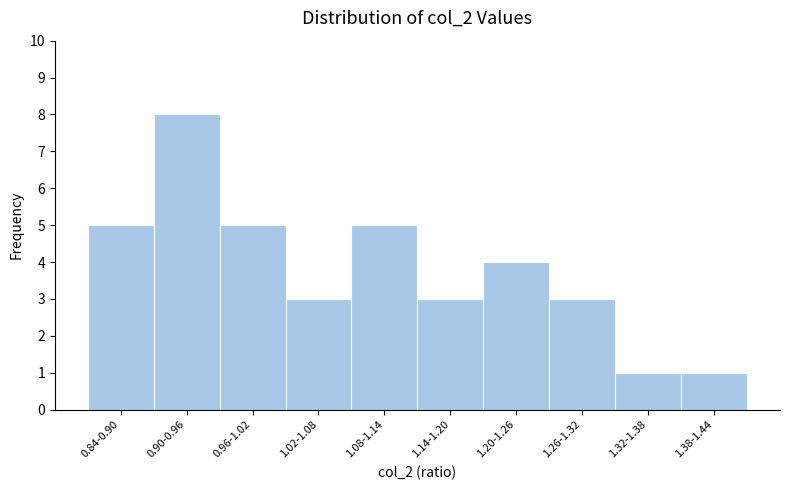

Reading left to right, extract all data points from this chart.

0.84-0.90=5	0.90-0.96=8	0.96-1.02=5	1.02-1.08=3	1.08-1.14=5	1.14-1.20=3	1.20-1.26=4	1.26-1.32=3	1.32-1.38=1	1.38-1.44=1